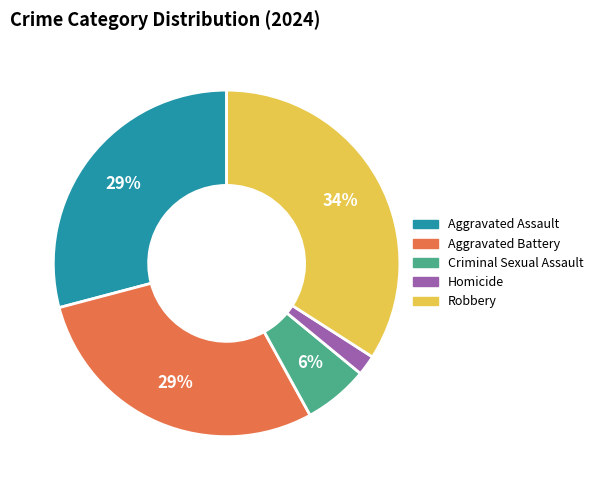

True or false: Criminal Sexual Assault accounts for 17% of the total.

False